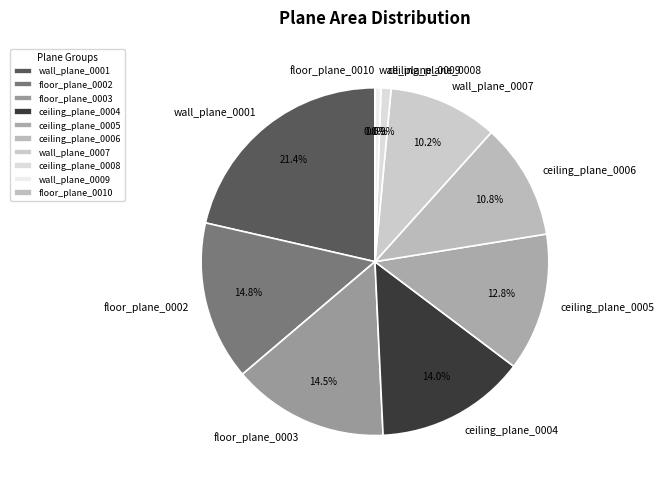

To the nearest percent, what is the combined percentage of wall_plane_0001 and floor_plane_0003?

36%